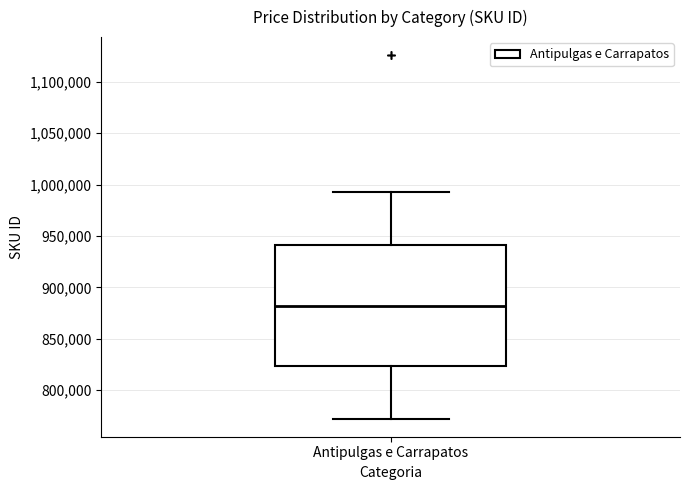

Read this box plot against the y-axis: the position of the median line, the range covered by the box, and the ends of both whiskers. The values are not printed on the chart, so give them approximately, as read against the axis.

median 880000, box 825000 to 940000, whiskers 770000 to 995000